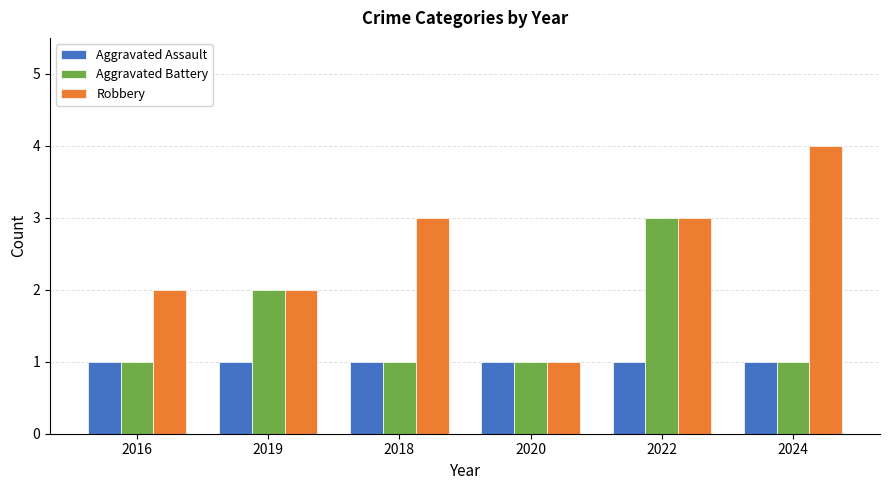

What is the average value of the Aggravated Assault series?

1